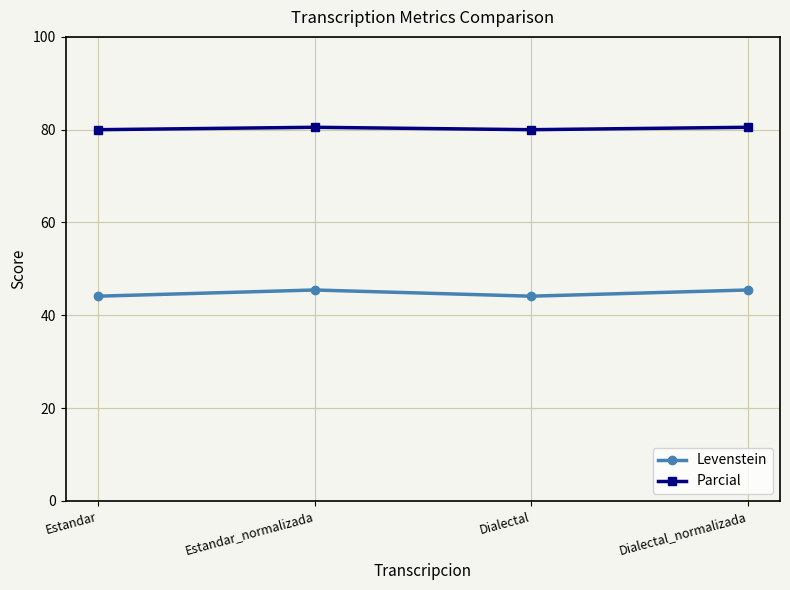

List the series in order of their peak value, lowest first.

Levenstein, Parcial